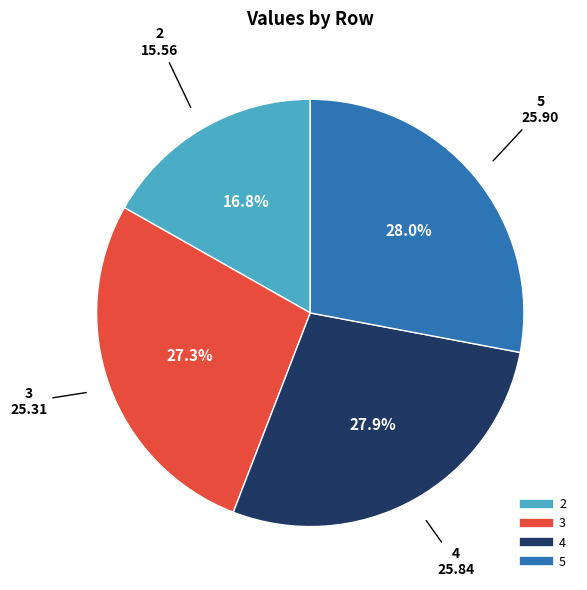

What is the total percentage of 4 and 3?

55.2%